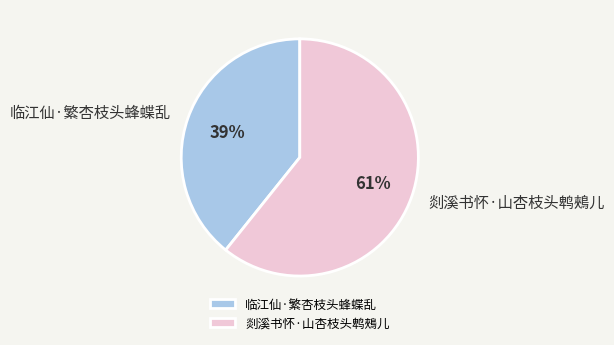

Between 剡溪书怀·山杏枝头鹎鵊儿 and 临江仙·繁杏枝头蜂蝶乱, which is larger?

剡溪书怀·山杏枝头鹎鵊儿